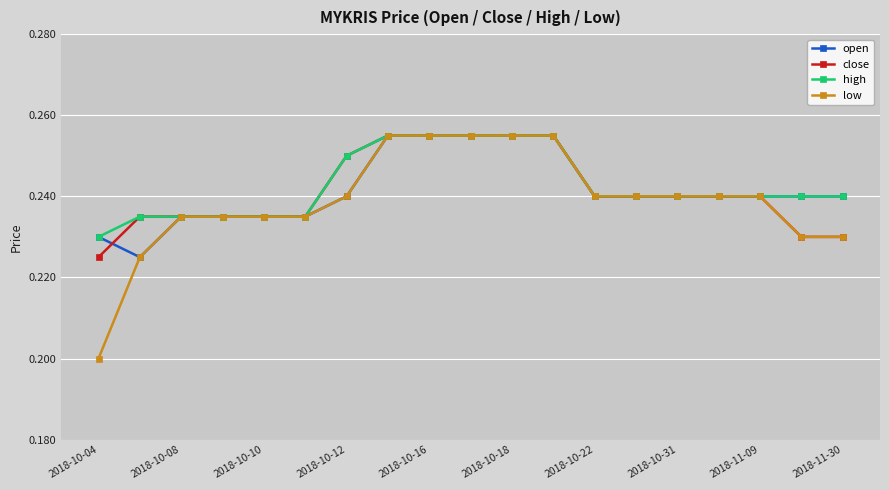

Count the number of data series in this chart.

4